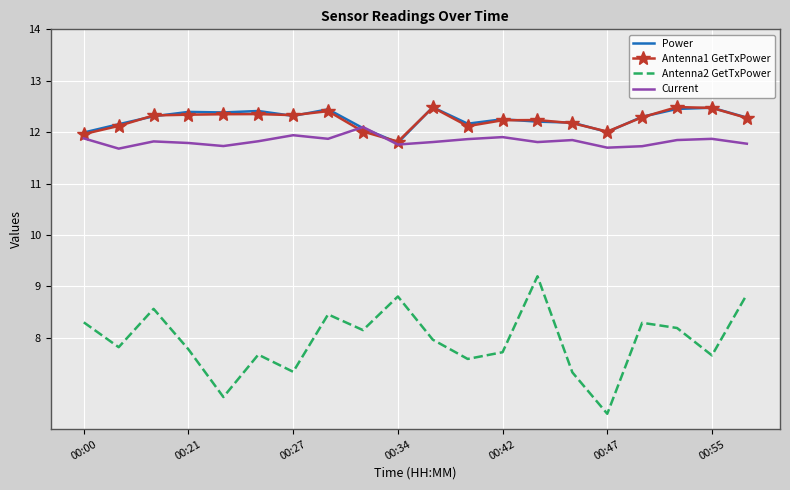

True or false: Antenna2 GetTxPower and Power intersect in this chart.

False